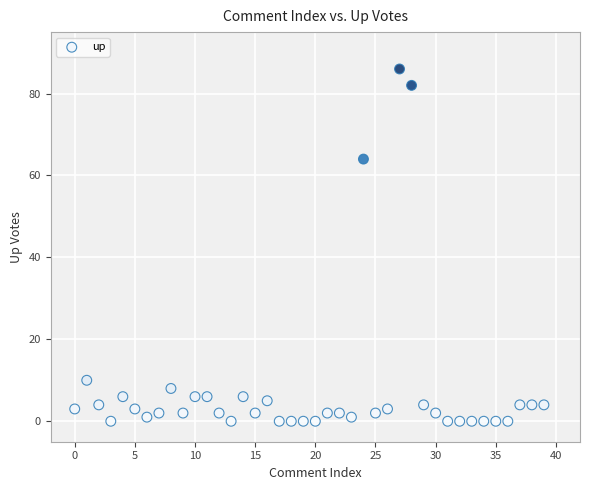

What Y value in the scatter plot is closest to 43?

64